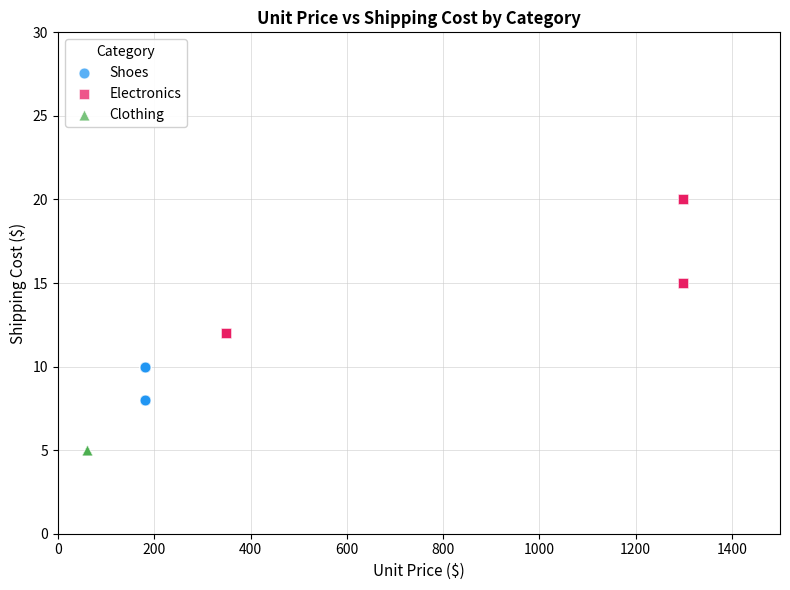

Which series reaches the maximum Y coordinate?

Electronics